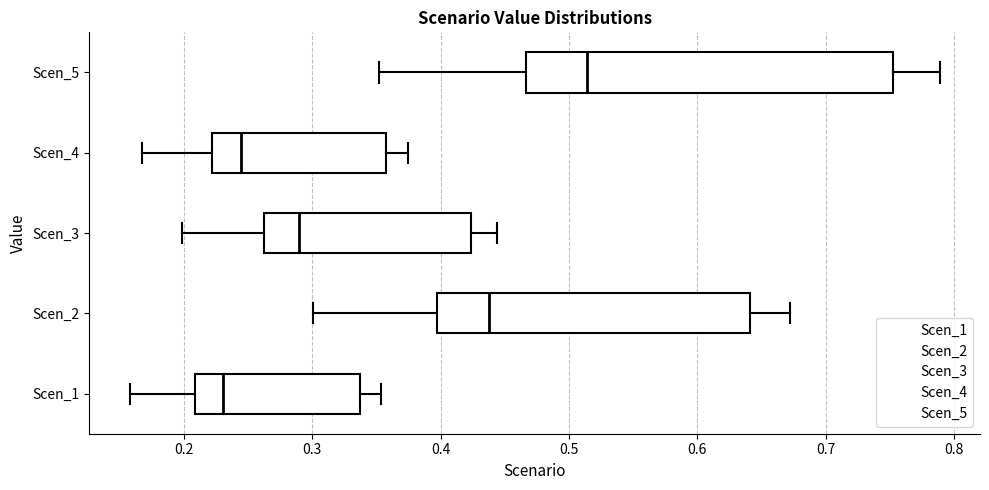

Reading bottom to top, transcribe this box plot: for each box, give where its median line is, the range the box spans, and where its two whiskers end, as read against the x-axis. The values are not printed on the chart, so give them approximately, as read against the axis.

Scen_1: median 0.23, box 0.21 to 0.34, whiskers 0.16 to 0.35
Scen_2: median 0.44, box 0.40 to 0.64, whiskers 0.30 to 0.67
Scen_3: median 0.29, box 0.26 to 0.42, whiskers 0.20 to 0.44
Scen_4: median 0.24, box 0.22 to 0.36, whiskers 0.17 to 0.37
Scen_5: median 0.51, box 0.47 to 0.75, whiskers 0.35 to 0.79